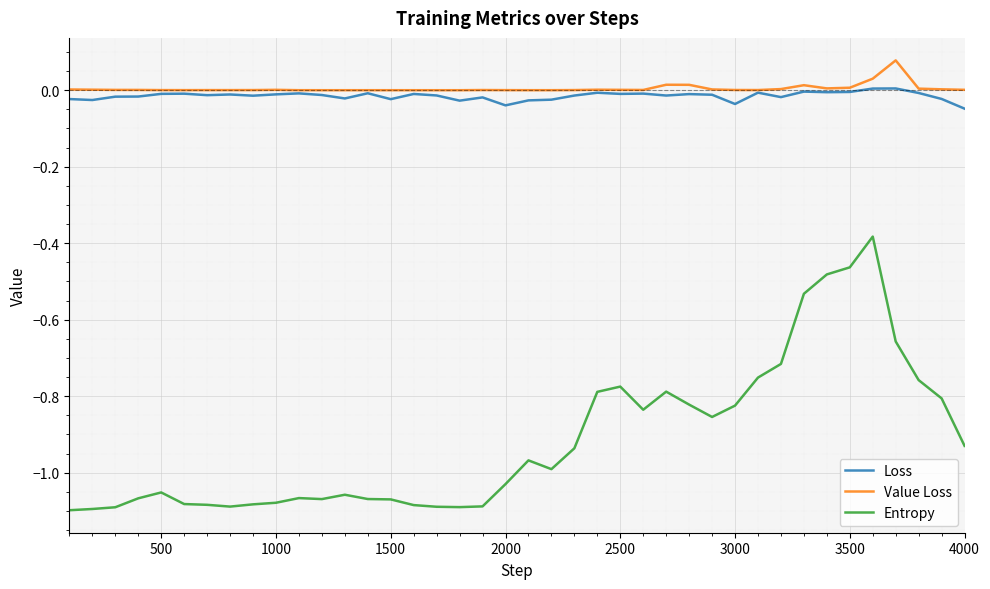

Which series has the widest spread of values?

Entropy